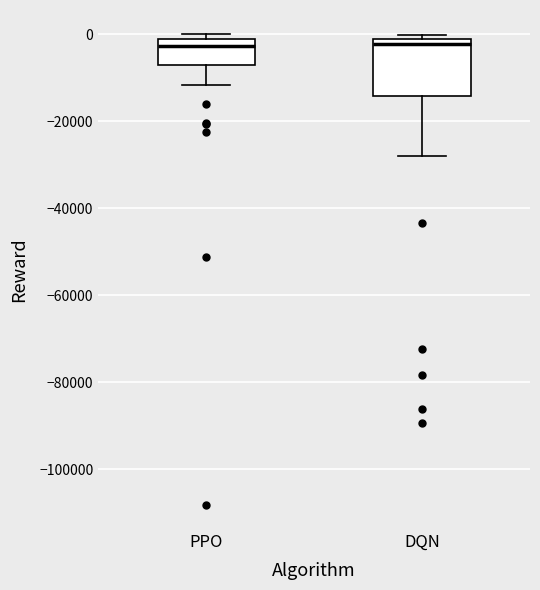

Where is the lower edge of the box for DQN on the y-axis? The values are not printed on the chart, so give them approximately, as read against the axis.

-14000